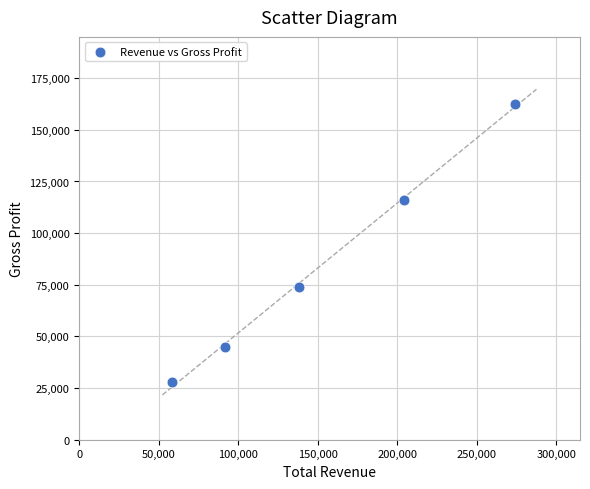

What is the average X value?

153200